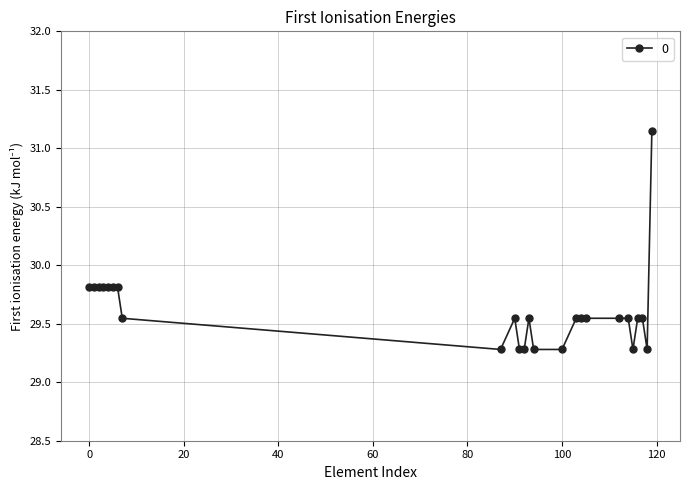

What is the average value?

29.6